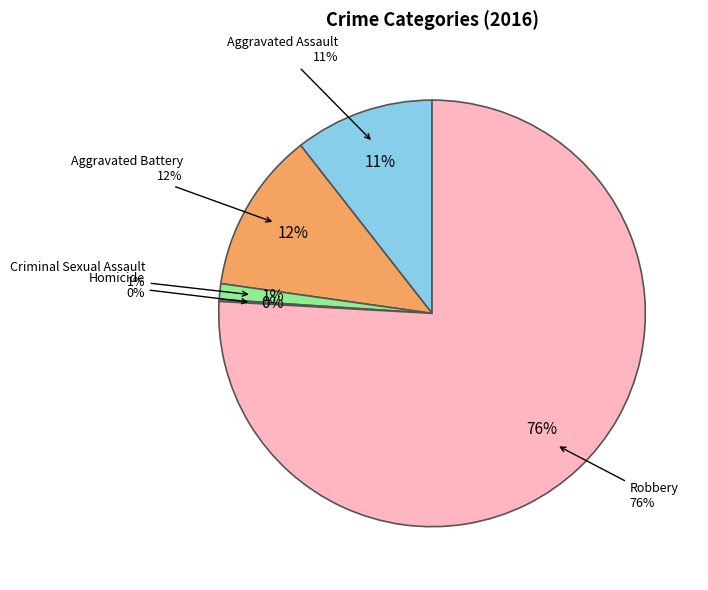

The Aggravated Battery slice represents 12% of the pie. True or false?

True